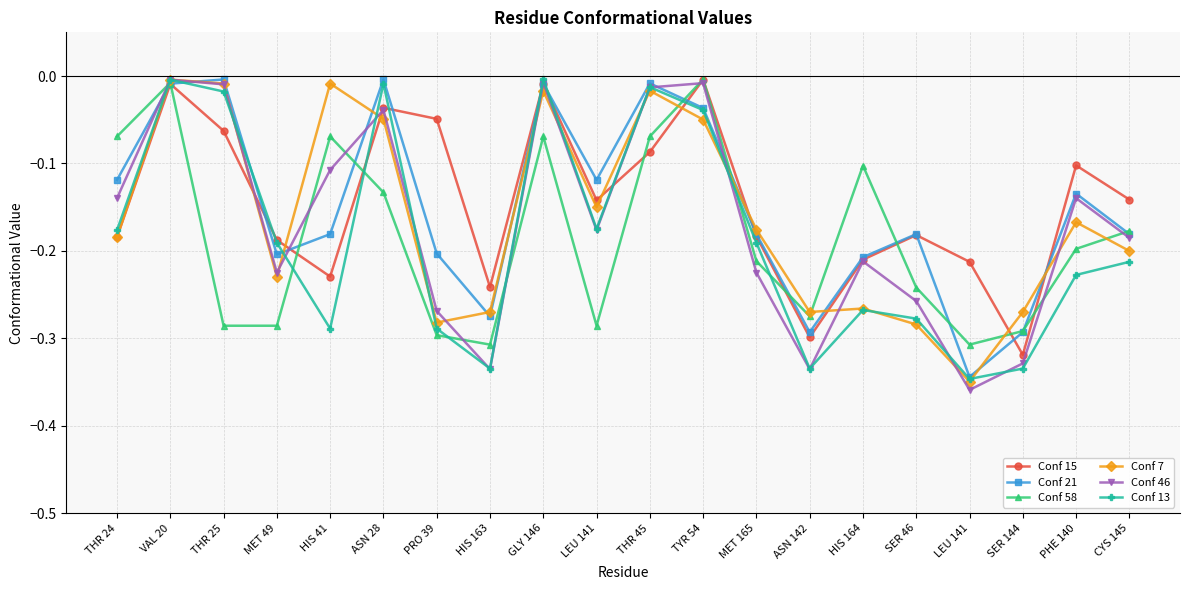

How many interior local peaks does the Conf 13 series have?

5